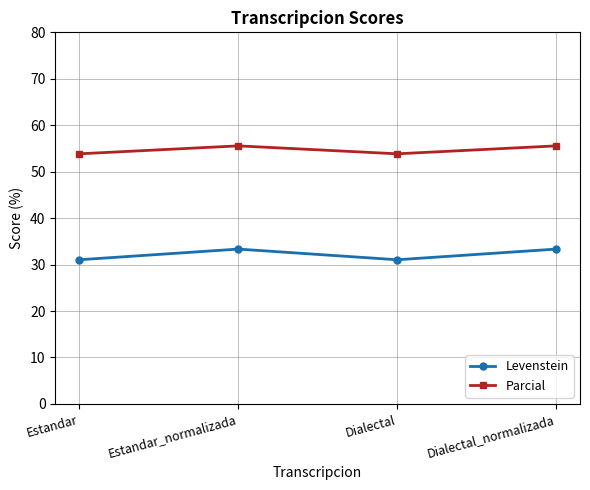

True or false: Levenstein and Parcial cross at least once.

False